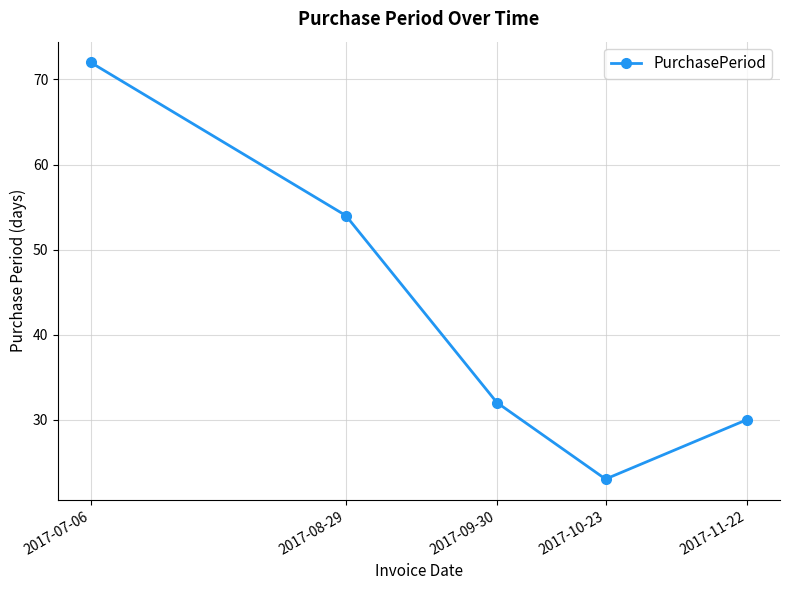

List the labels in order of value, smallest first.

2017-10-23, 2017-11-22, 2017-09-30, 2017-08-29, 2017-07-06